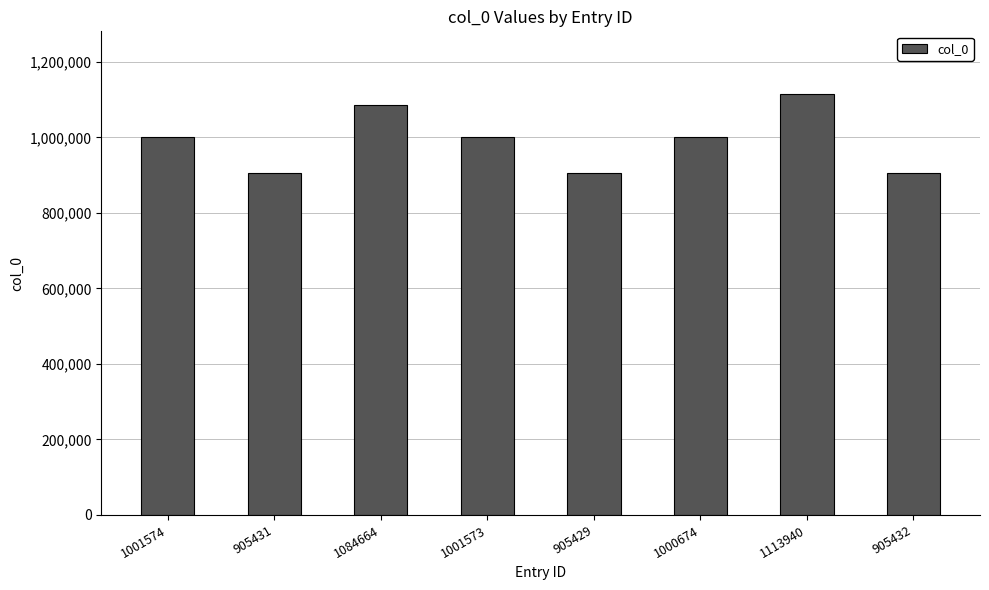

Which label corresponds to the largest value in the chart?

1113940